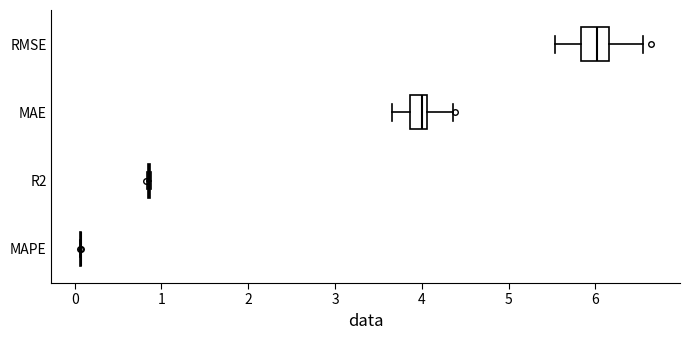

Where does the left whisker of the box for MAE end on the x-axis? The values are not printed on the chart, so give them approximately, as read against the axis.

3.7